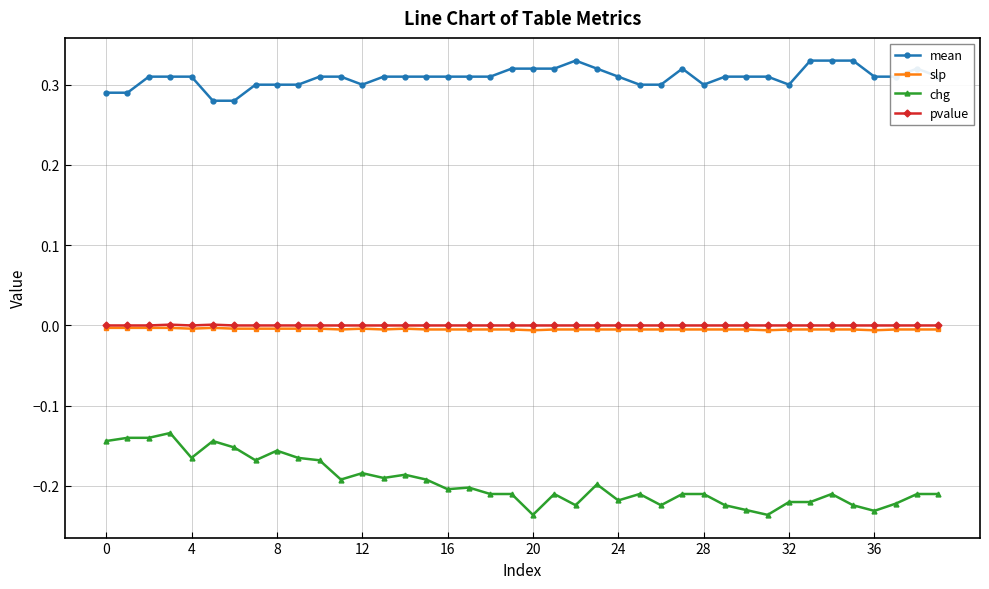

True or false: mean and chg cross at least once.

False